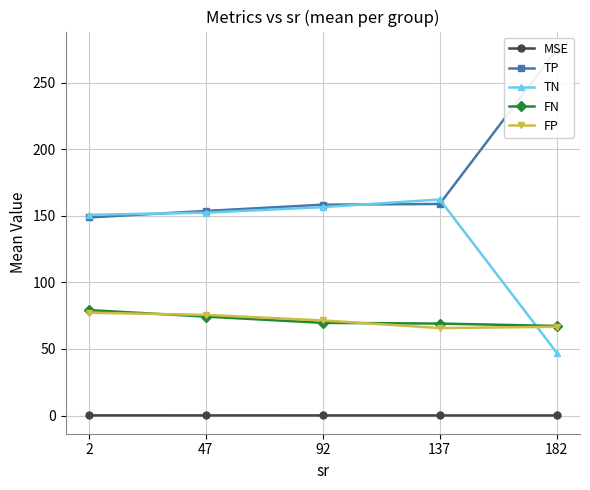

What is the difference between the maximum and second lowest values in the FP series?

10.5